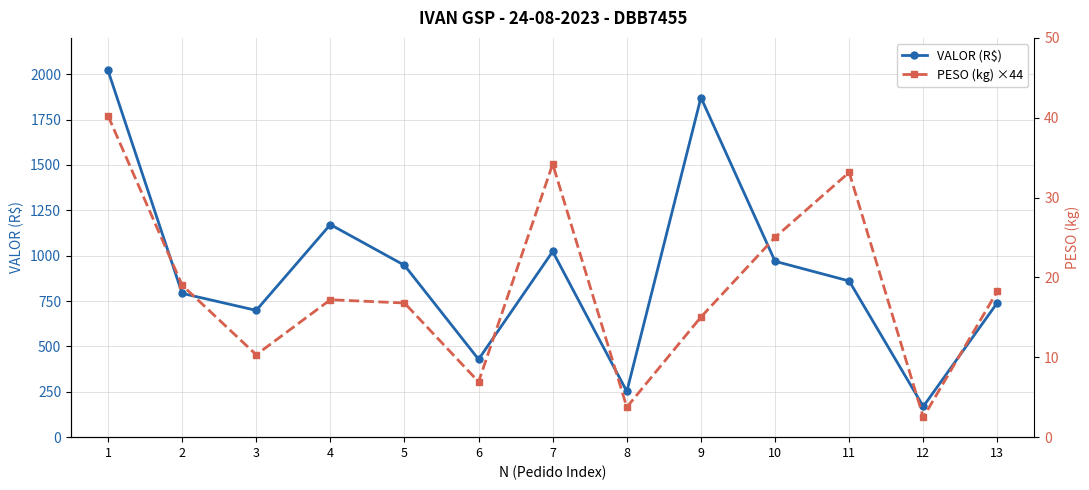

What is the minimum value shown in the chart?

109.6